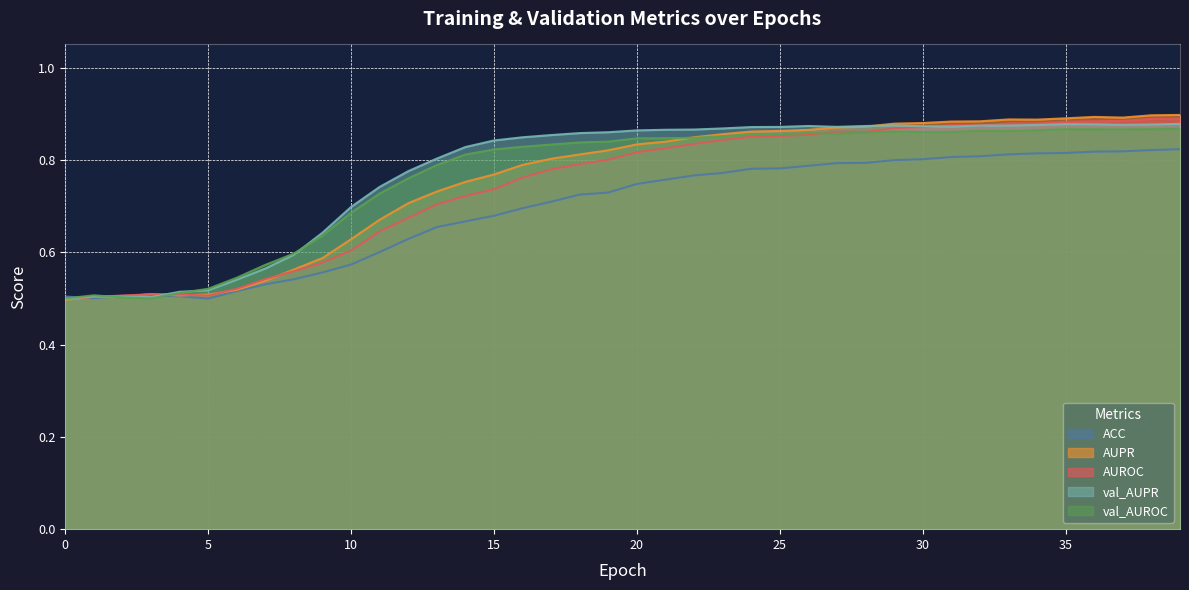

Rank the categories by AUPR value from highest to lowest.

39, 38, 36, 37, 35, 33, 34, 32, 31, 30, 29, 28, 27, 26, 25, 24, 23, 22, 21, 20, 19, 18, 17, 16, 15, 14, 13, 12, 11, 10, 9, 8, 7, 6, 3, 5, 4, 1, 2, 0